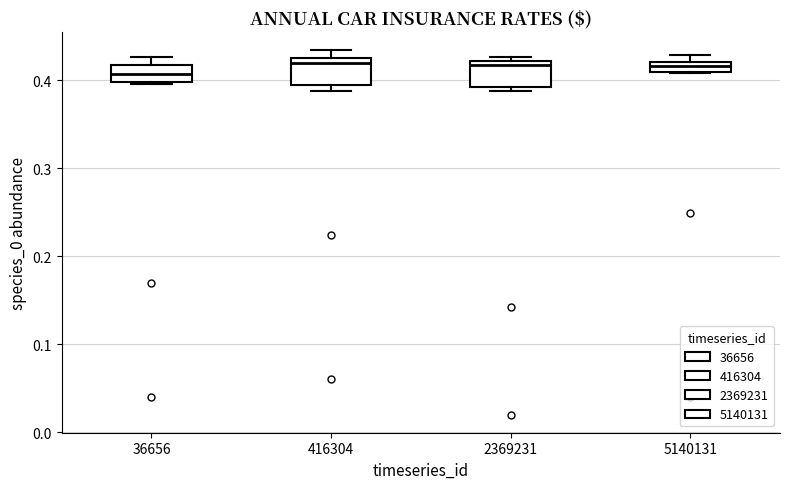

Where is the lower edge of the box at x = 36656 on the y-axis? The values are not printed on the chart, so give them approximately, as read against the axis.

0.40